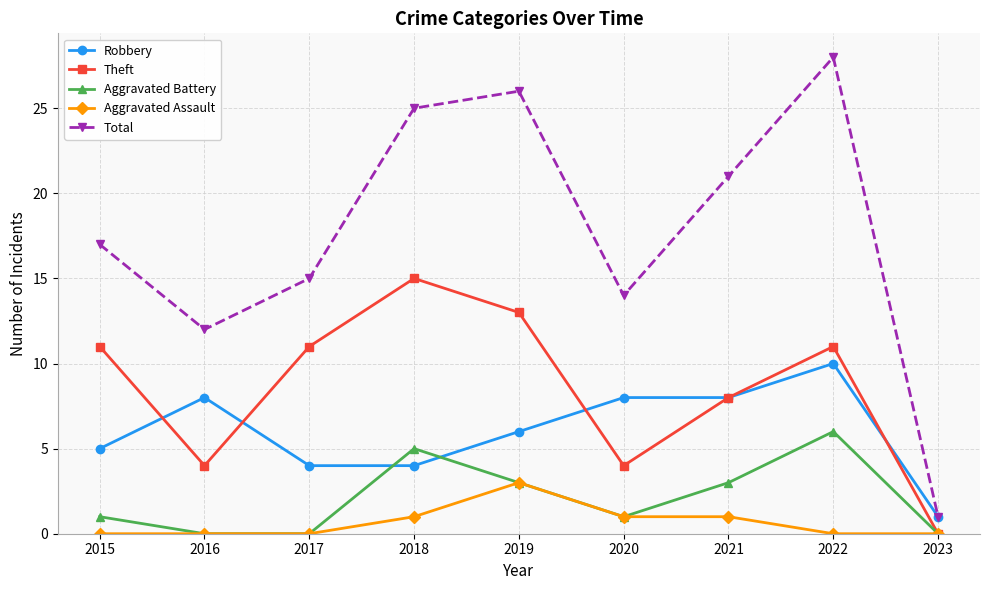

What is the sum of all Aggravated Assault values?

6